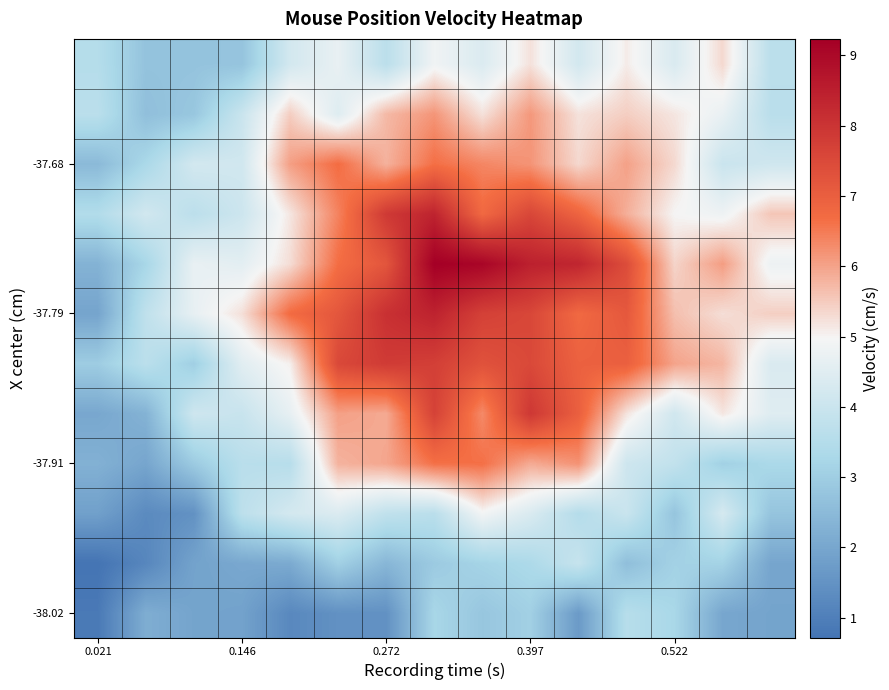

How many series are shown in this chart?

12